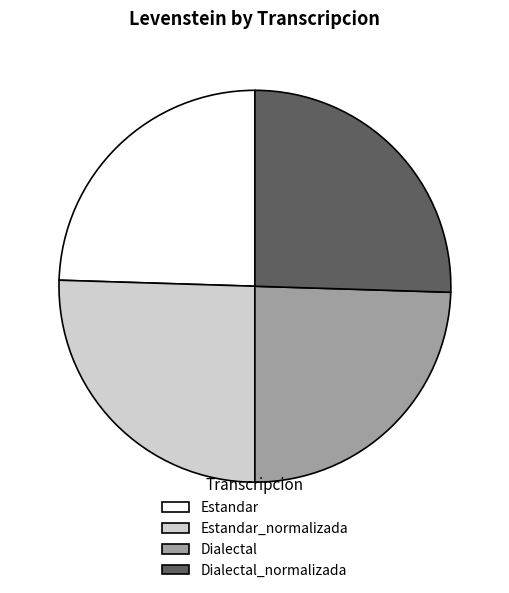

Do Estandar_normalizada and Dialectal_normalizada together represent more than half of the pie?

Yes